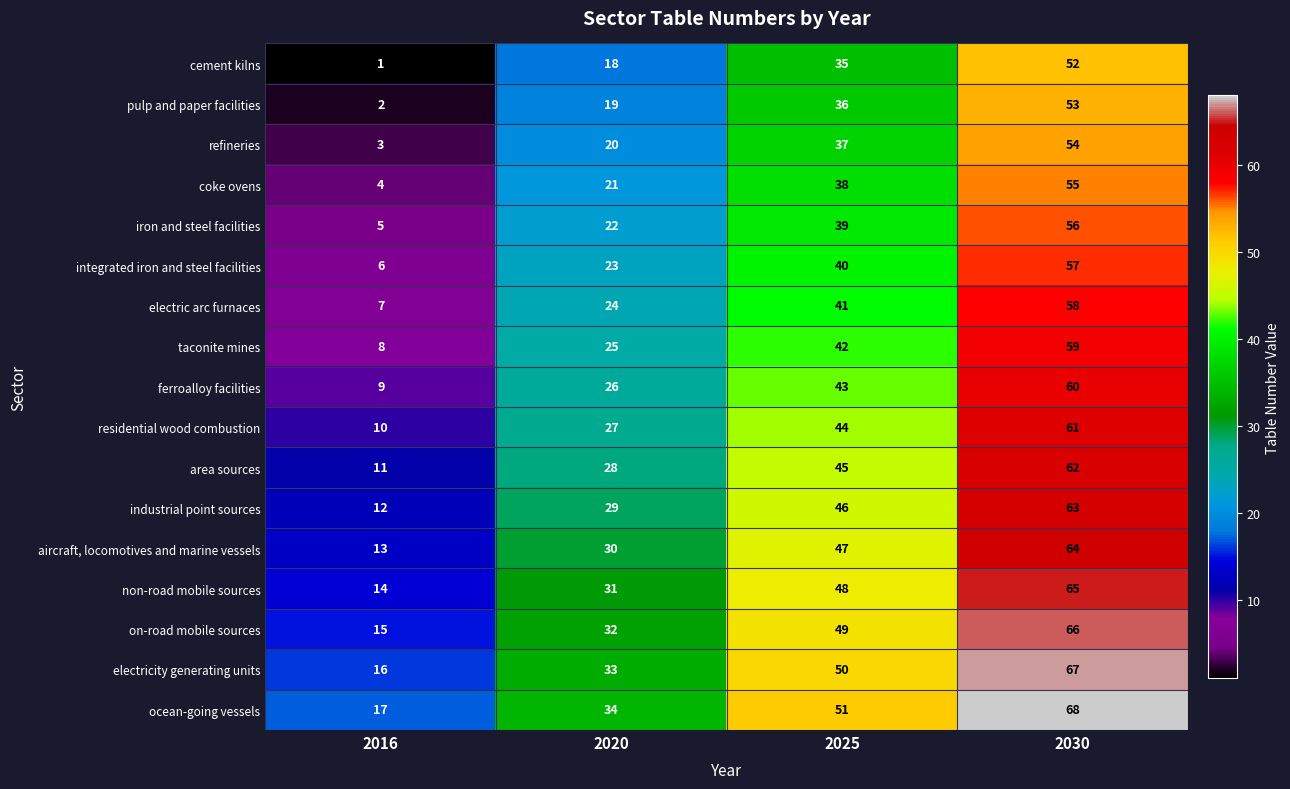

The on-road mobile sources series shows 8 at 2020. True or false?

False